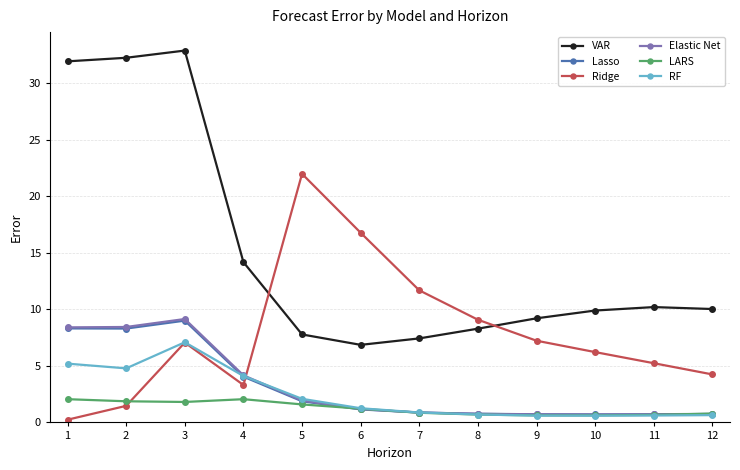

True or false: VAR and RF intersect in this chart.

False